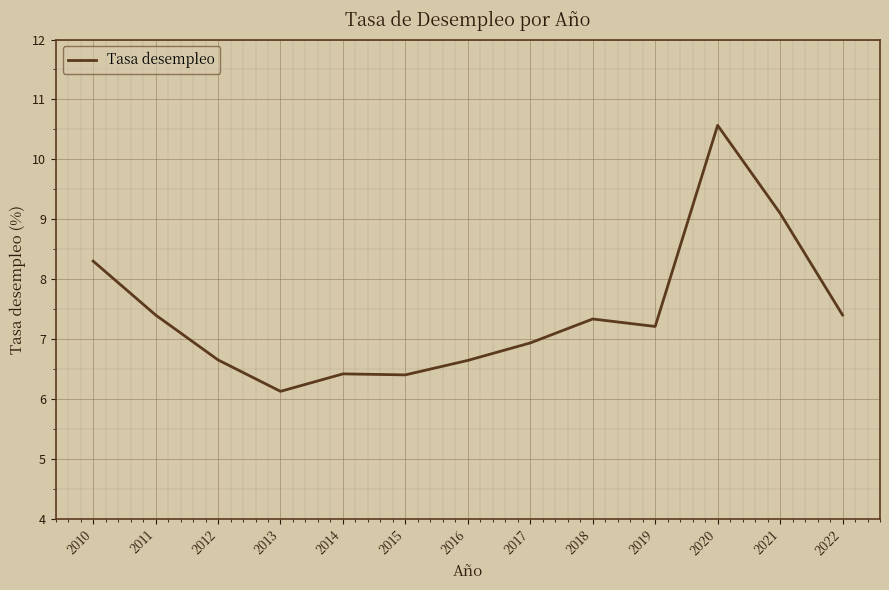

Approximately how many times larger is the value at 2011 compared to 2010?

0.9